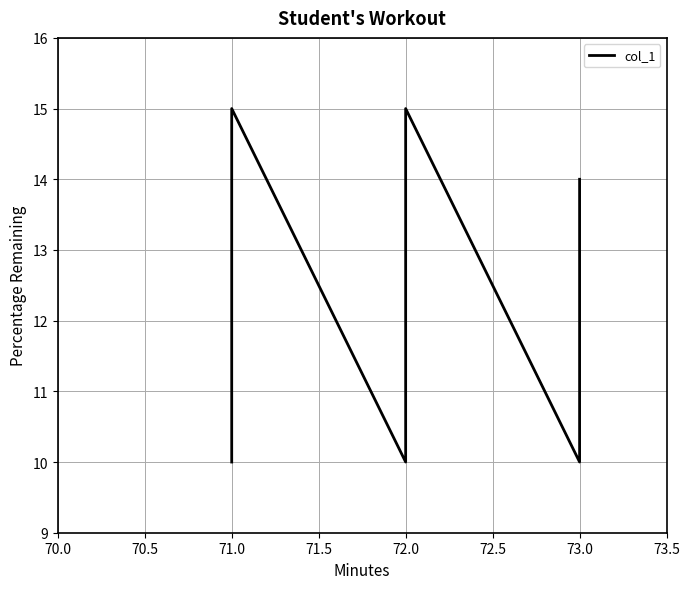

What is the label of the 15th point from the left?

73.0